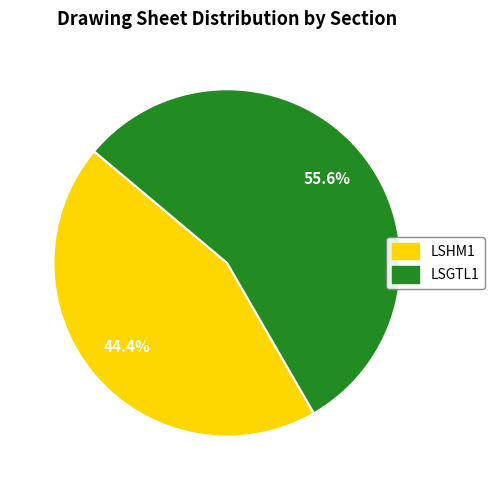

To the nearest percent, what is the average slice percentage?

50%